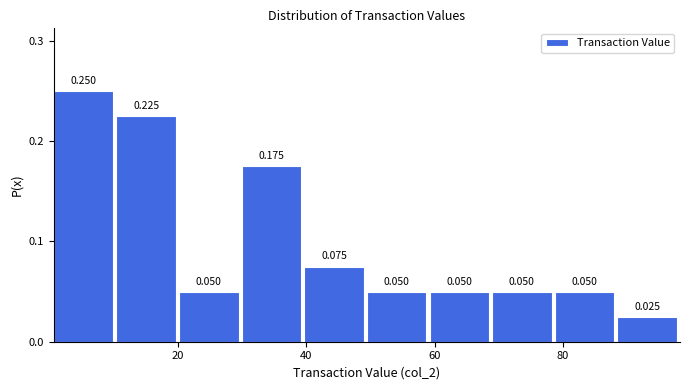

Reading left to right, list every bar in this chart as the range it spans on the x-axis followed by its height. The bar edges are not printed on the chart, so give them approximately, as read against the axis.

0 to 10: 0.250
10 to 20: 0.225
20 to 30: 0.050
30 to 40: 0.175
40 to 50: 0.075
50 to 60: 0.050
60 to 68: 0.050
68 to 78: 0.050
78 to 88: 0.050
88 to 98: 0.025